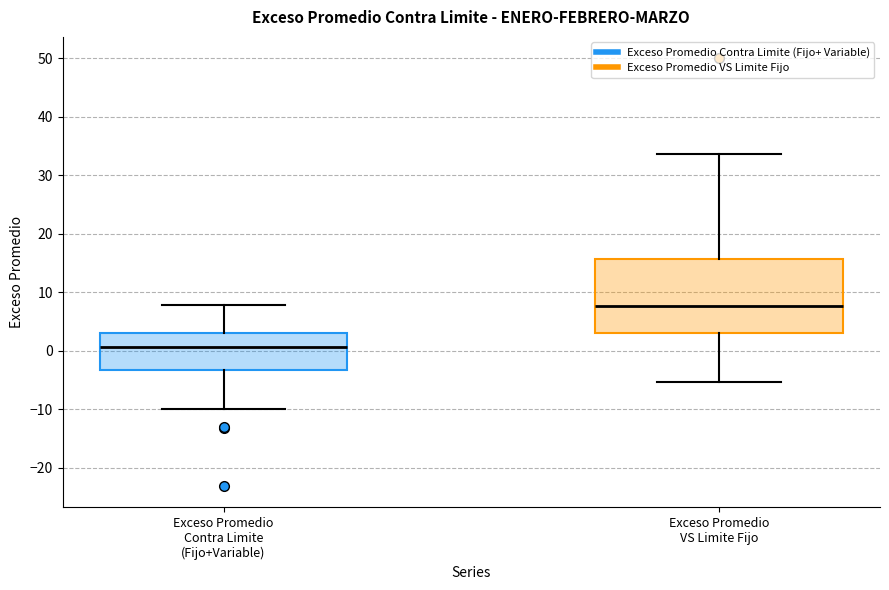

Which box is the tallest, from its lower edge to its upper edge?

Exceso Promedio VS Limite Fijo